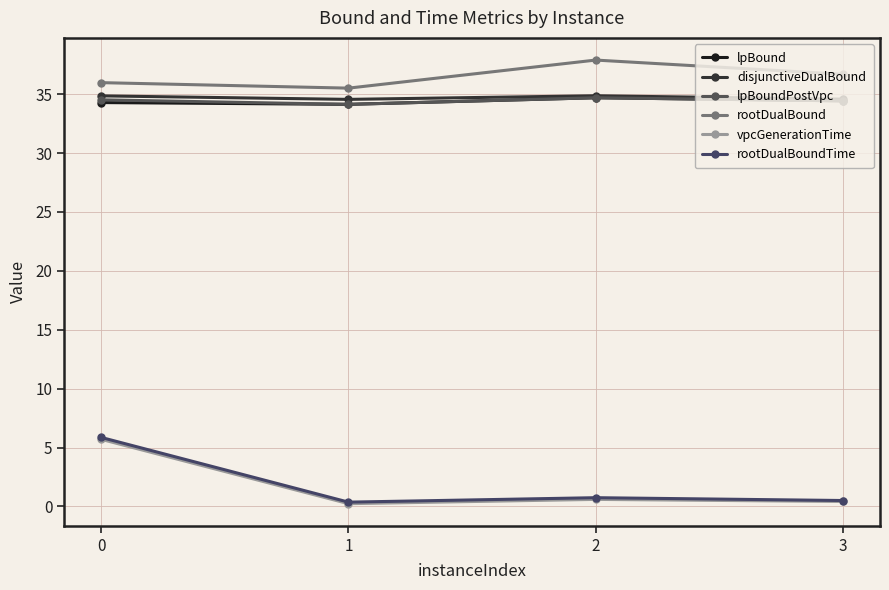

Where is rootDualBoundTime nearest to the value 3?

2